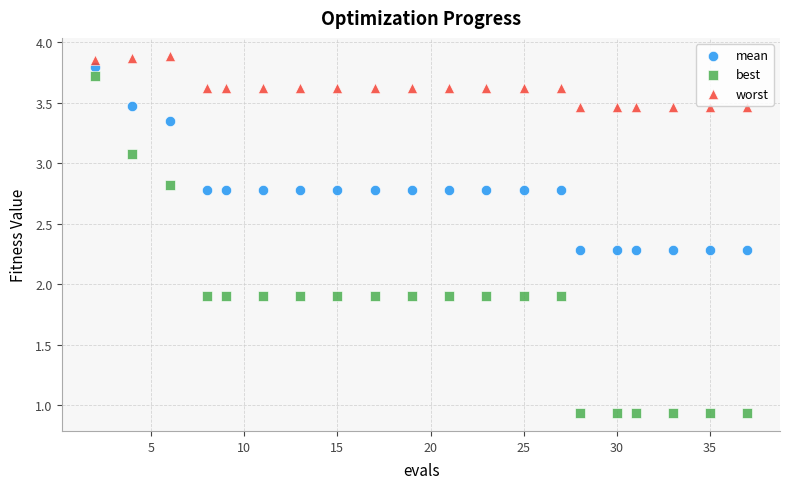

What are all the series names shown in the legend?

mean, best, worst